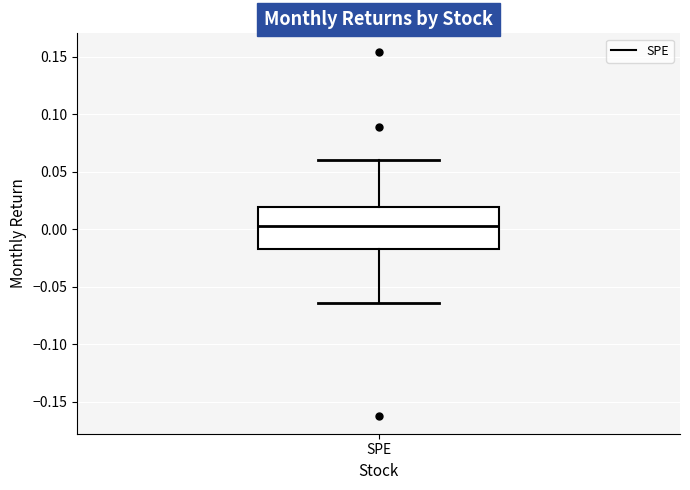

Read this box plot against the y-axis: the position of the median line, the range covered by the box, and the ends of both whiskers. The values are not printed on the chart, so give them approximately, as read against the axis.

median 0.000, box -0.015 to 0.020, whiskers -0.065 to 0.060